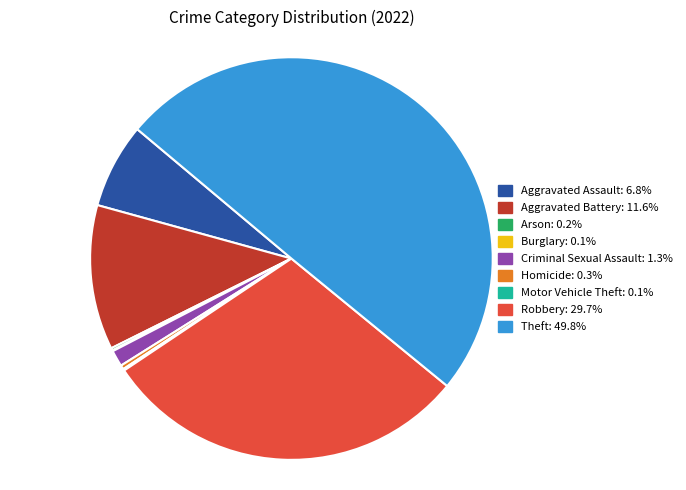

Combined, do Theft and Criminal Sexual Assault account for over 50%?

Yes